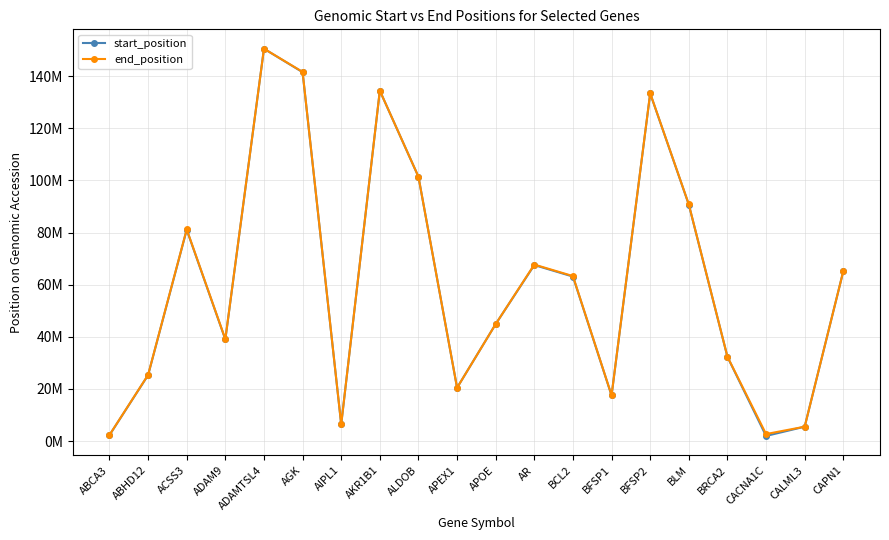

Which series has the largest range (max minus min)?

start_position